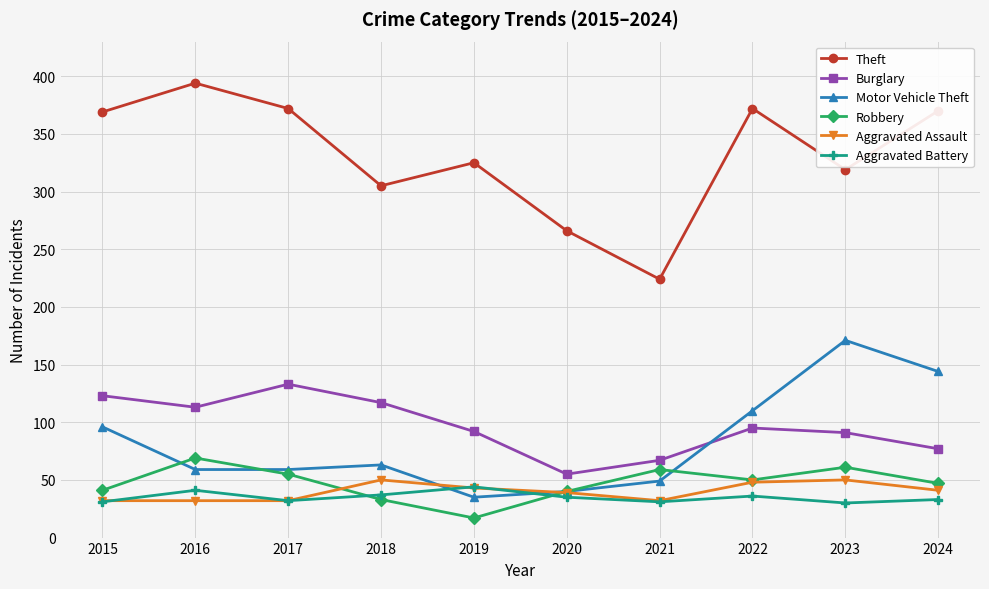

Is it true that Motor Vehicle Theft equals 40 at 2020?

True